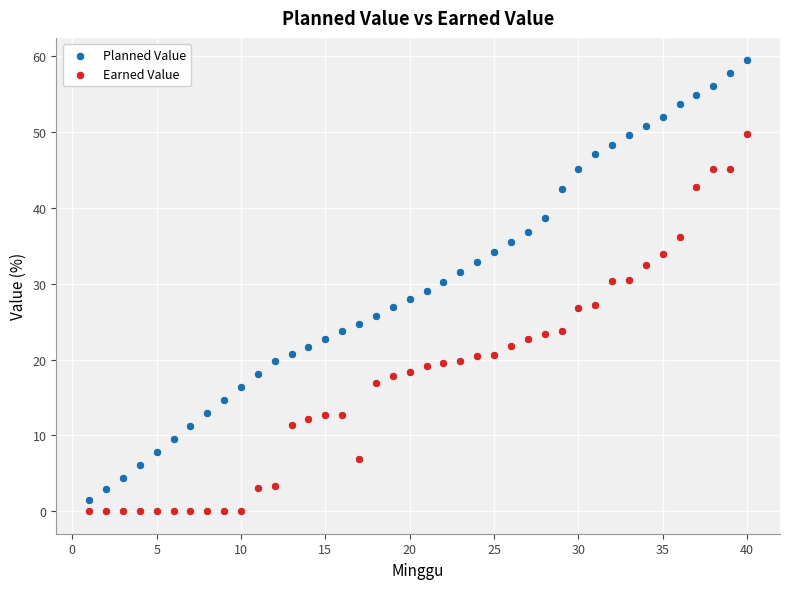

Across all data points, what is the range of Y values (max minus min)?

59.5